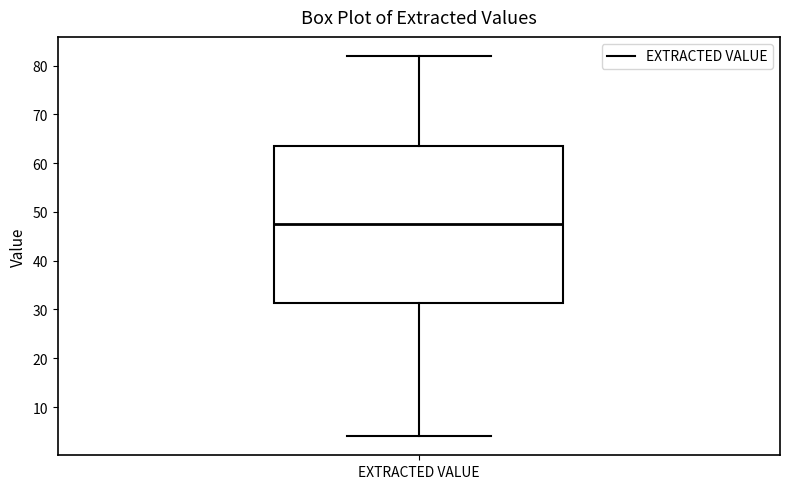

Where does the median line of the box for EXTRACTED VALUE sit on the y-axis? The values are not printed on the chart, so give them approximately, as read against the axis.

48